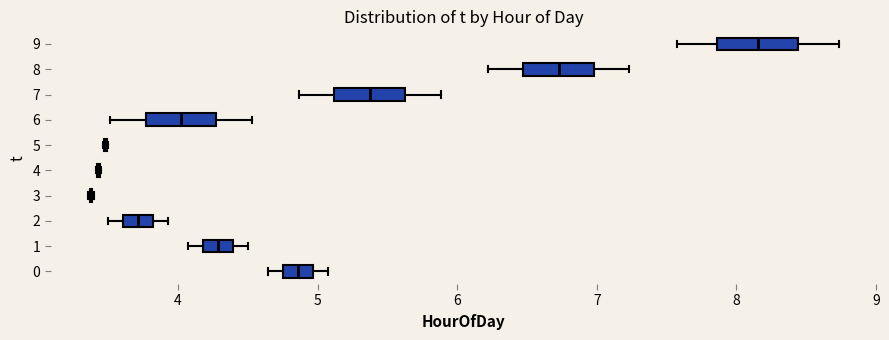

Reading bottom to top, read every box against the x-axis: the position of its median line, the range the box covers, and the ends of its whiskers. The values are not printed on the chart, so give them approximately, as read against the axis.

0: median 4.9, box 4.8 to 5.0, whiskers 4.6 to 5.1
1: median 4.3, box 4.2 to 4.4, whiskers 4.1 to 4.5
2: median 3.7, box 3.6 to 3.8, whiskers 3.5 to 3.9
3: box collapsed to a line at 3.4, whiskers 3.4 to 3.4
4: box collapsed to a line at 3.4, whiskers 3.4 to 3.4
5: box collapsed to a line at 3.5, whiskers 3.5 to 3.5
6: median 4.0, box 3.8 to 4.3, whiskers 3.5 to 4.5
7: median 5.4, box 5.1 to 5.6, whiskers 4.9 to 5.9
8: median 6.7, box 6.5 to 7.0, whiskers 6.2 to 7.2
9: median 8.2, box 7.9 to 8.4, whiskers 7.6 to 8.7